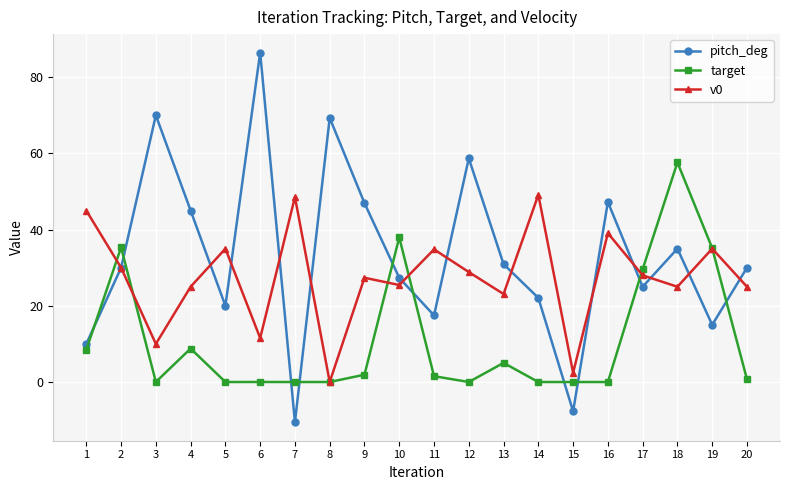

Which series has the largest total across all categories?

pitch_deg